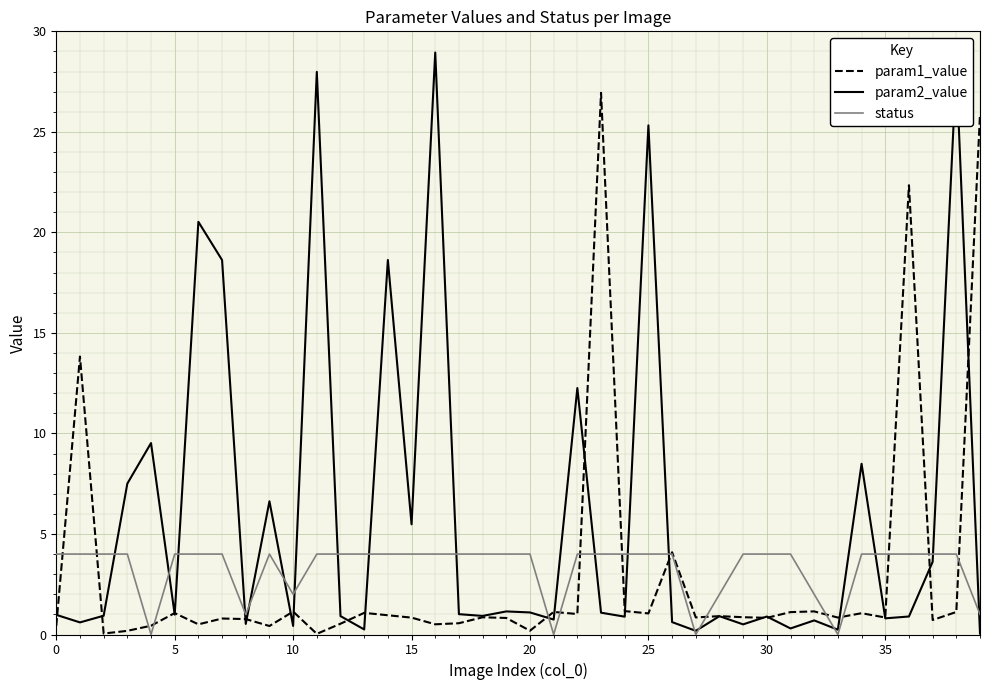

List the series in order of their peak value, lowest first.

status, param1_value, param2_value